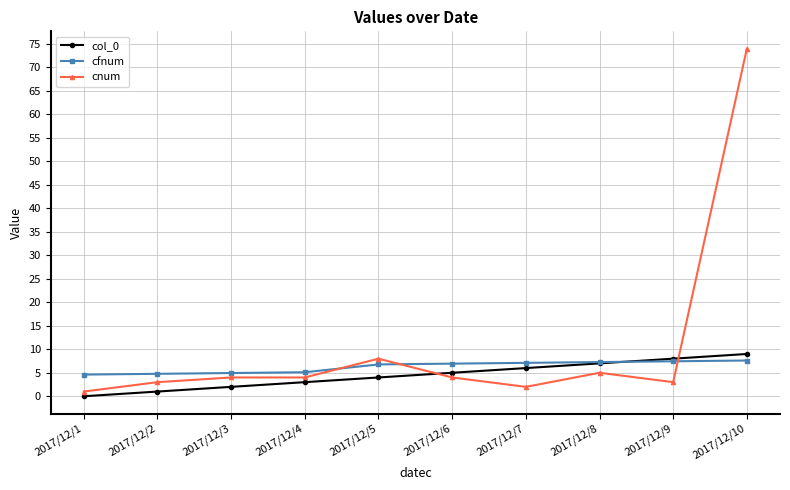

Which category has the lowest value across all series?

2017/12/1